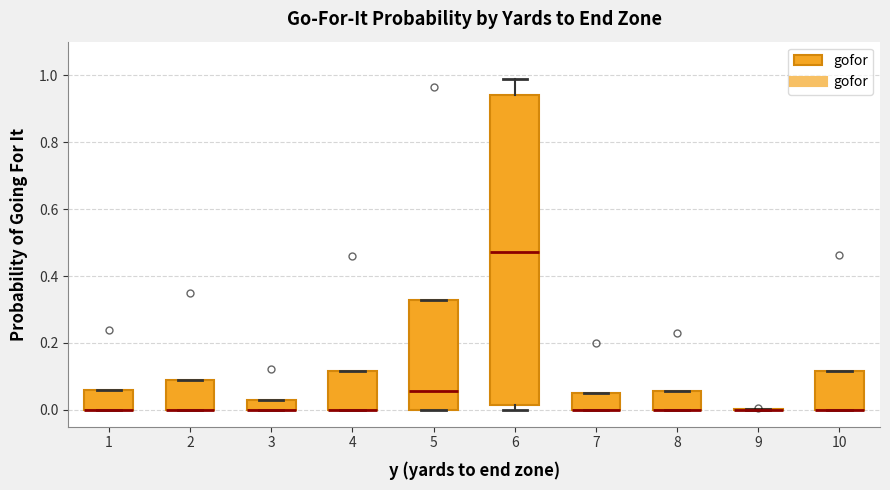

Reading left to right, read every box against the y-axis: the position of its median line, the range the box covers, and the ends of its whiskers. The values are not printed on the chart, so give them approximately, as read against the axis.

1: median 0.00 (drawn on the box's lower edge), box 0.00 to 0.06, whiskers 0.00 to 0.06
2: median 0.00 (drawn on the box's lower edge), box 0.00 to 0.08, whiskers 0.00 to 0.08
3: median 0.00 (drawn on the box's lower edge), box 0.00 to 0.04, whiskers 0.00 to 0.04
4: median 0.00 (drawn on the box's lower edge), box 0.00 to 0.12, whiskers 0.00 to 0.12
5: median 0.06, box 0.00 to 0.32, whiskers 0.00 to 0.32
6: median 0.48, box 0.02 to 0.94, whiskers 0.00 to 0.98
7: median 0.00 (drawn on the box's lower edge), box 0.00 to 0.04, whiskers 0.00 to 0.04
8: median 0.00 (drawn on the box's lower edge), box 0.00 to 0.06, whiskers 0.00 to 0.06
9: box collapsed to a line at 0.00, whiskers 0.00 to 0.00
10: median 0.00 (drawn on the box's lower edge), box 0.00 to 0.12, whiskers 0.00 to 0.12